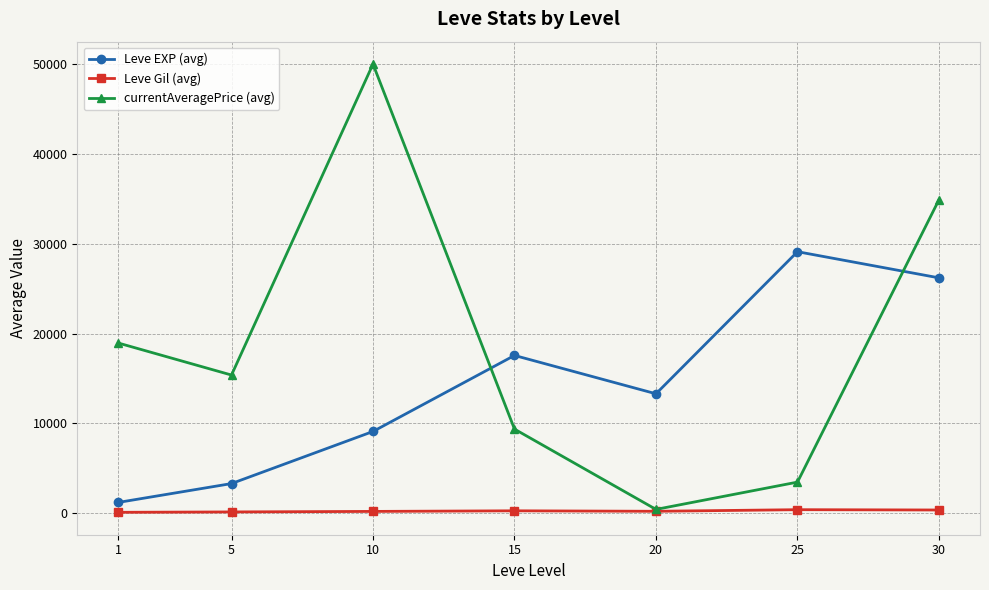

At how many categories does at least one series exceed 12366?

7